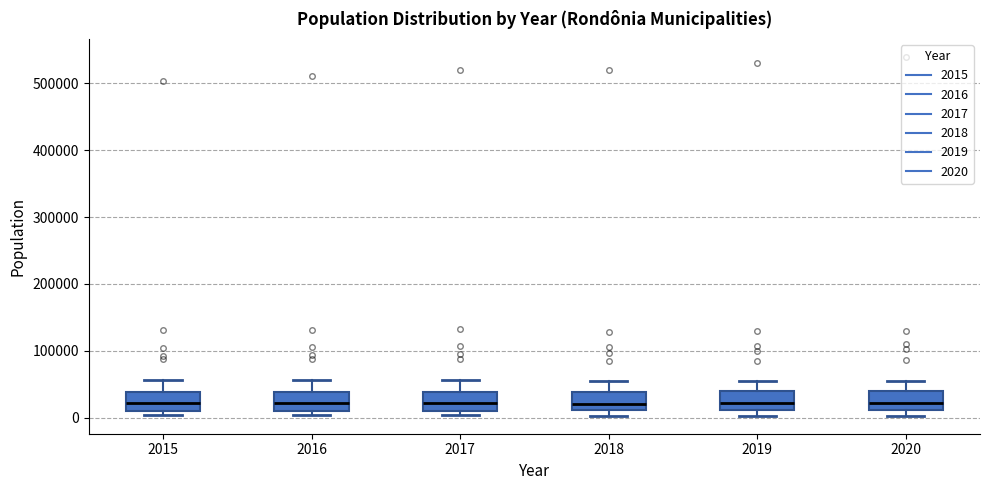

Reading left to right, read every box against the y-axis: the position of its median line, the range the box covers, and the ends of its whiskers. The values are not printed on the chart, so give them approximately, as read against the axis.

2015: median 20000, box 10000 to 40000, whiskers 0 to 60000
2016: median 20000, box 10000 to 40000, whiskers 0 to 60000
2017: median 20000, box 10000 to 40000, whiskers 0 to 60000
2018: median 20000, box 10000 to 40000, whiskers 0 to 50000
2019: median 20000, box 10000 to 40000, whiskers 0 to 60000
2020: median 20000, box 10000 to 40000, whiskers 0 to 60000